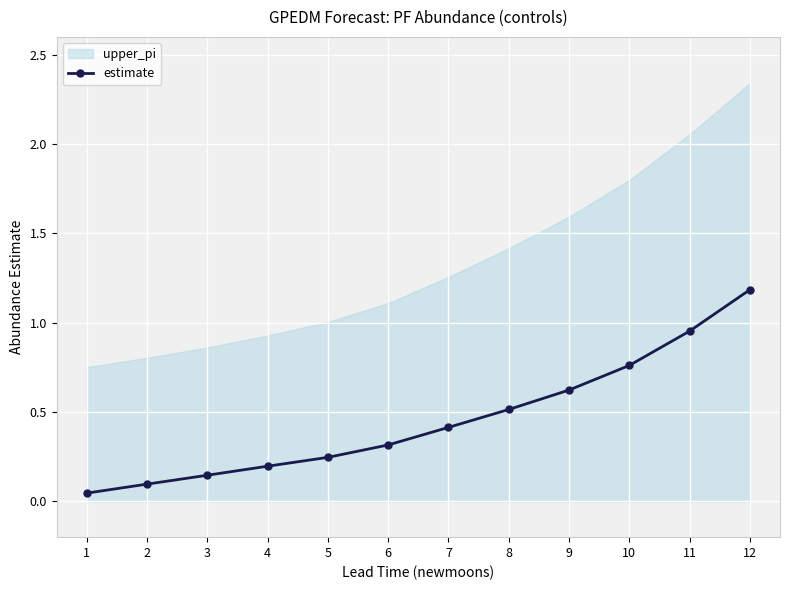

Is it true that estimate equals 0.6 at 9?

True